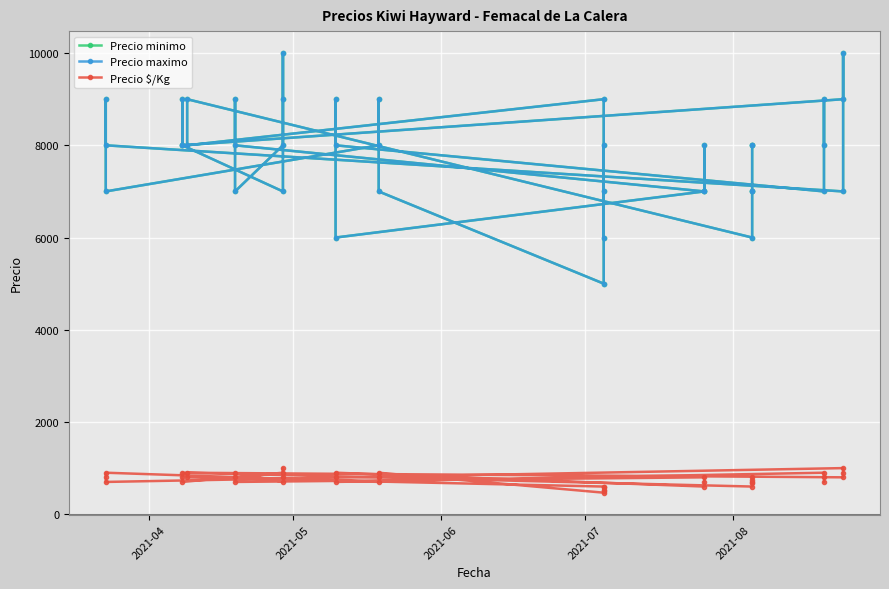

What is the difference between the second highest and minimum values in the Precio maximo series?

5000